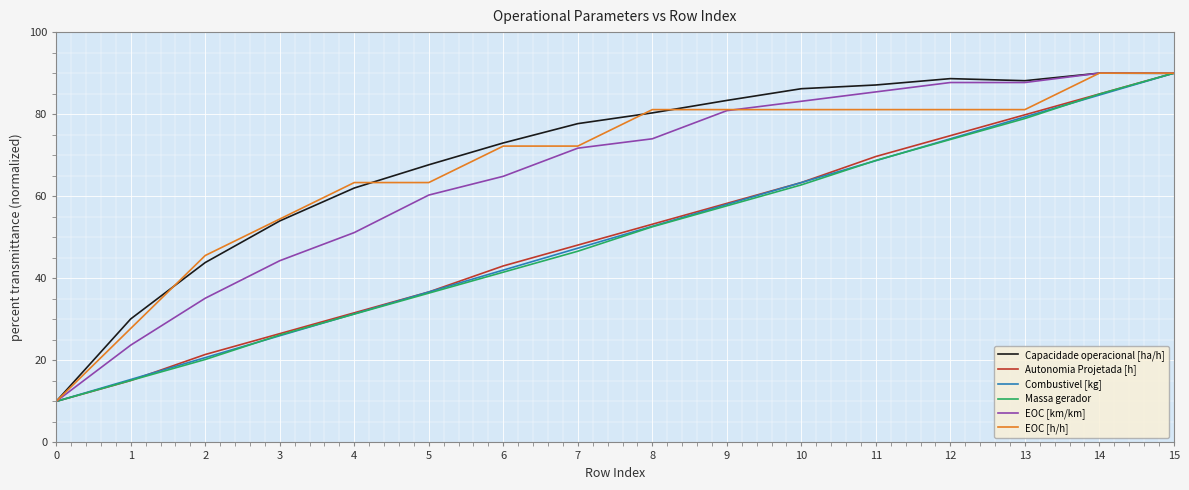

Between 2 and 10, which series saw the biggest shift?

EOC [km/km]